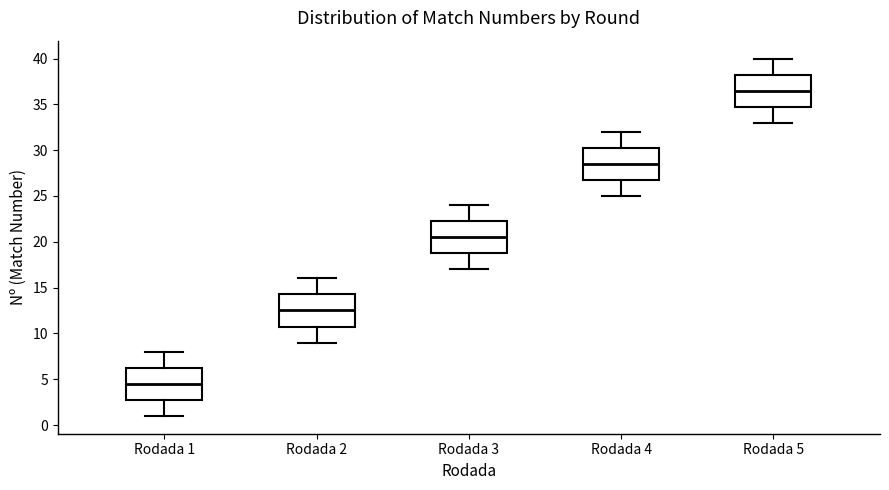

Where does the median line of the box for Rodada 4 sit on the y-axis? The values are not printed on the chart, so give them approximately, as read against the axis.

28.5